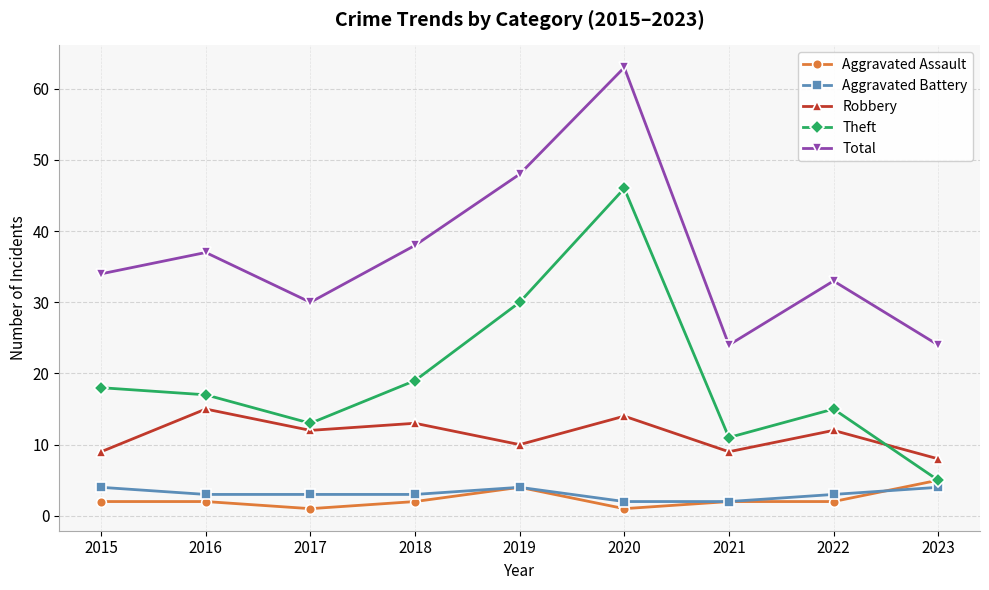

True or false: Total and Aggravated Assault cross at least once.

False